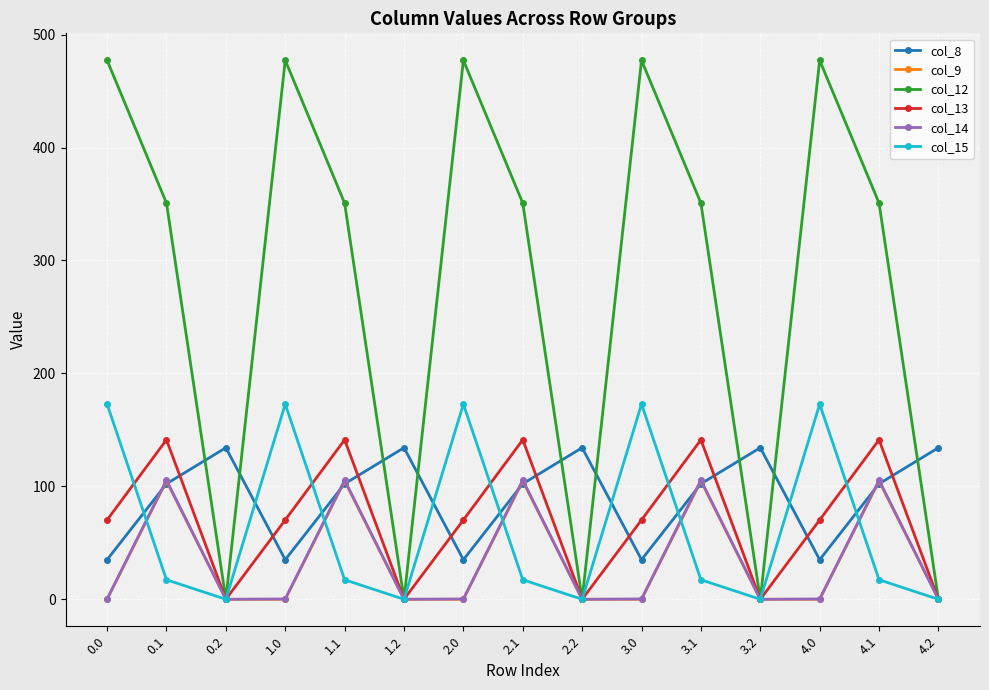

Is it true that col_15 equals 94.2 at 4.0?

False